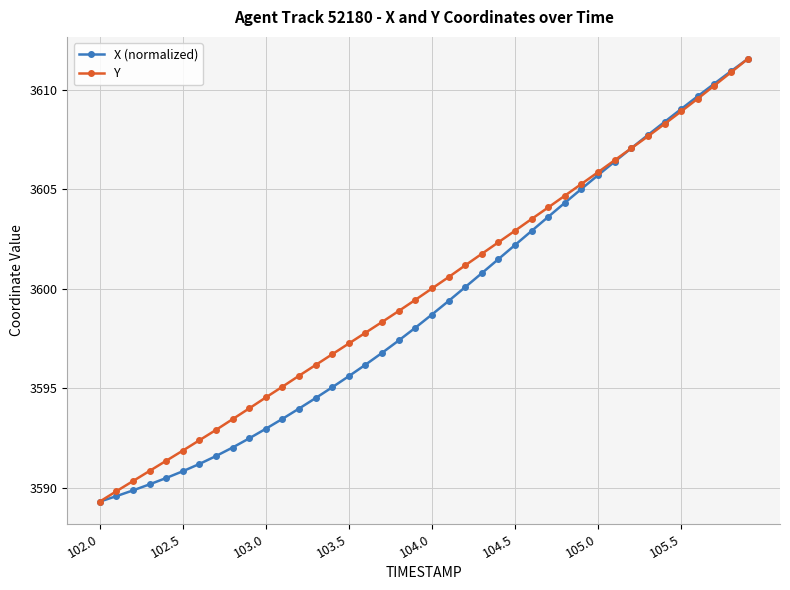

What is the maximum value for Y?

3611.5